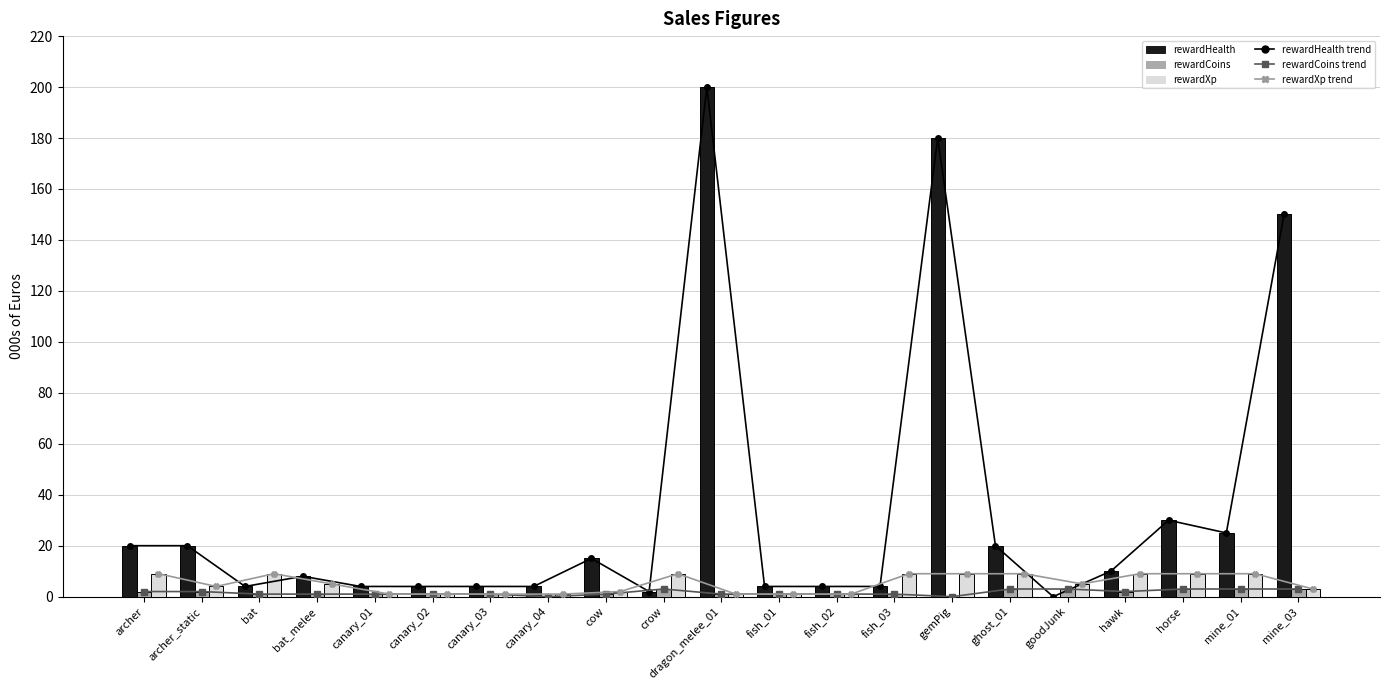

What is the total value across all series at crow?

28